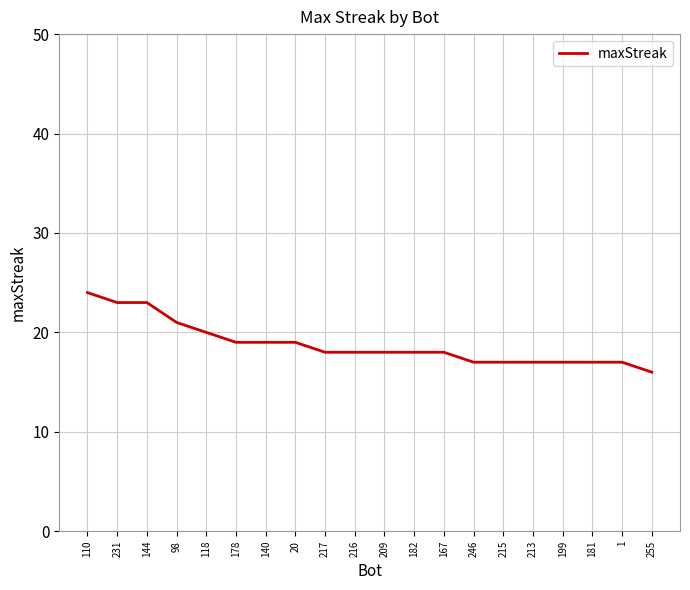

What is the change in value from 231 to 216?

-5